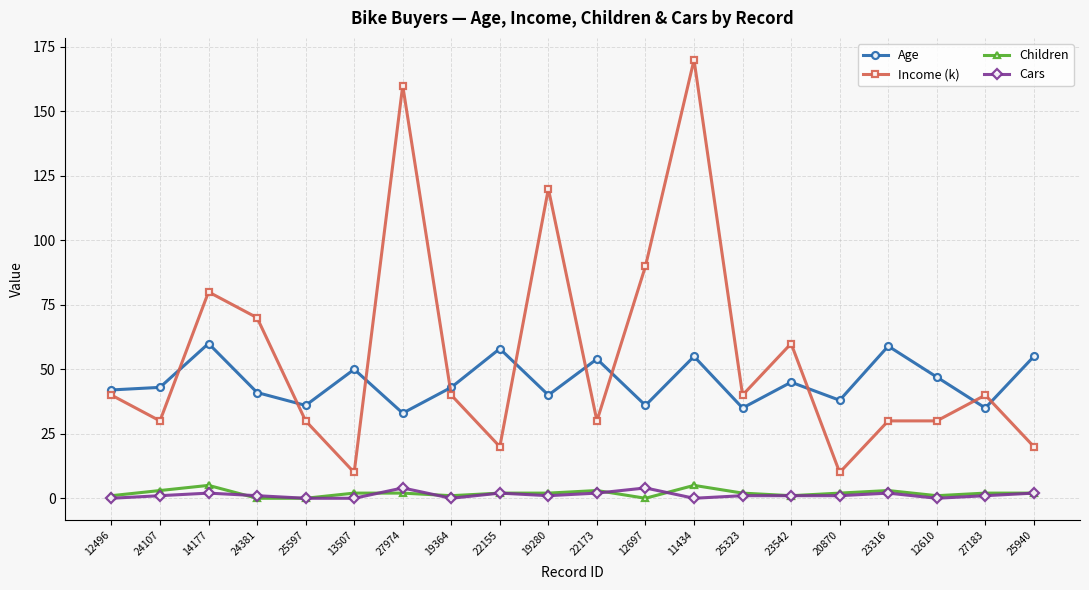

Is this an area chart (filled region under the line)?

No